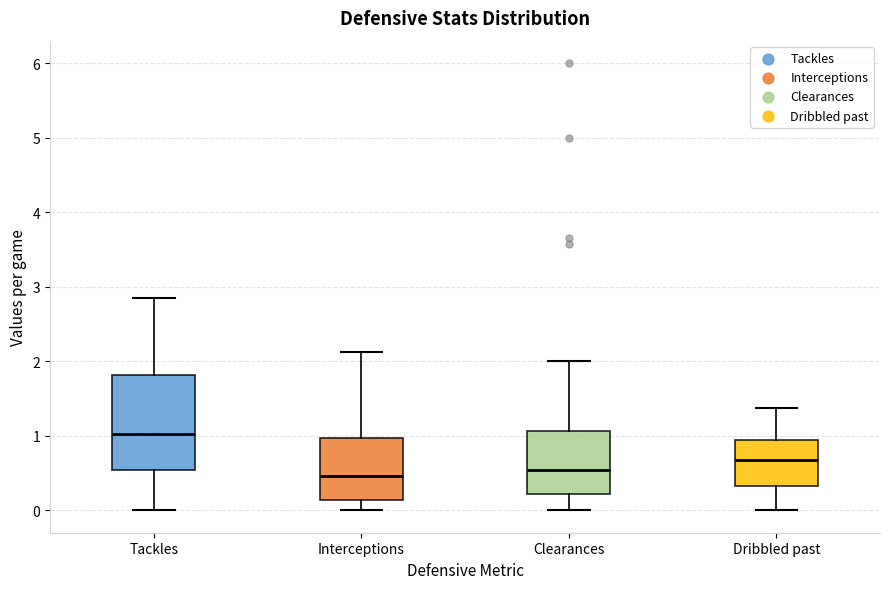

Which box's median line is the highest?

Tackles